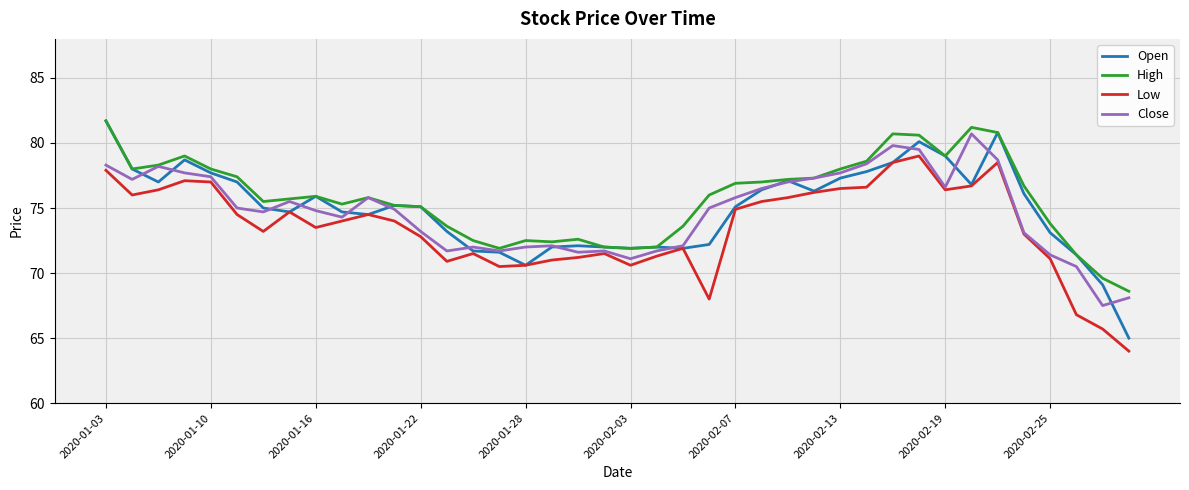

How many lines are shown in the chart?

4